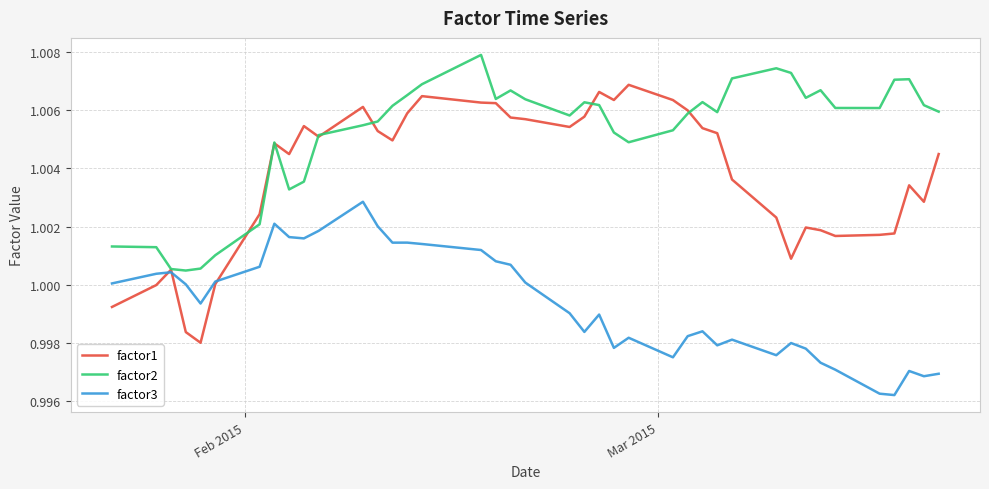

Is this an area chart (filled region under the line)?

No